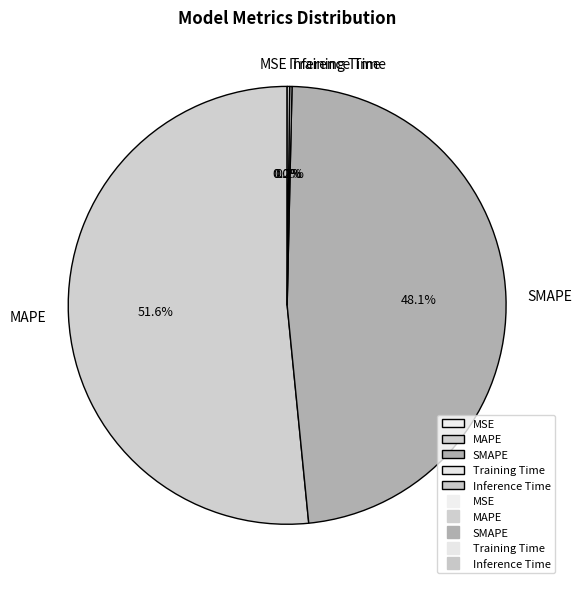

Does MAPE account for over 50% of the chart?

Yes